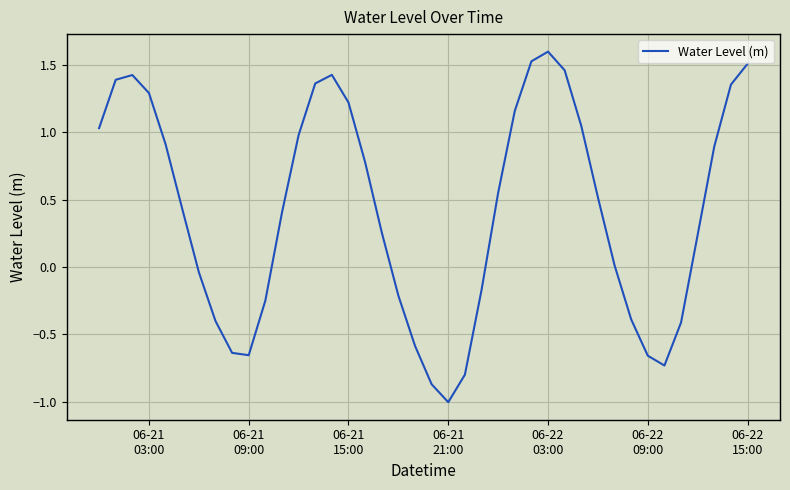

What is the difference between the maximum and minimum values?

2.6